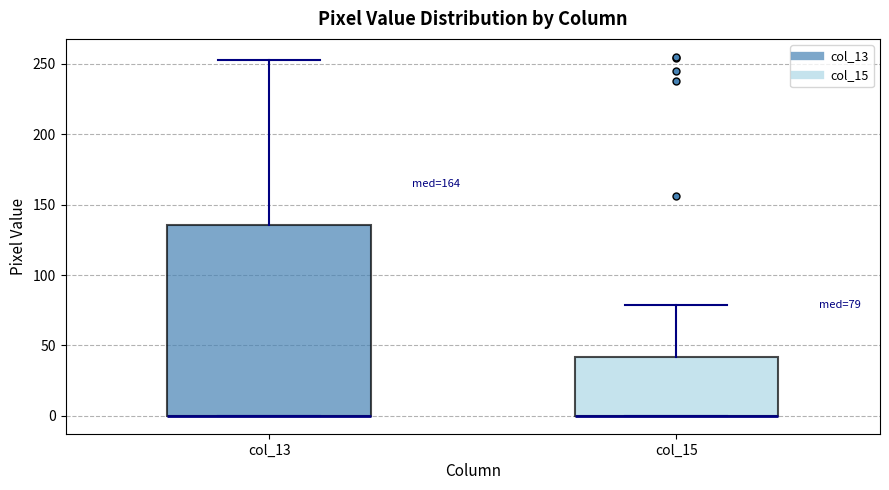

Which box is the tallest, from its lower edge to its upper edge?

col_13